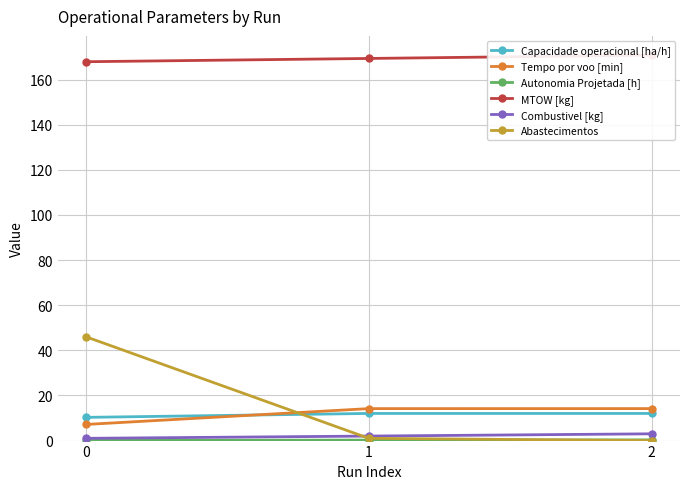

Does the chart have visible grid lines?

Yes